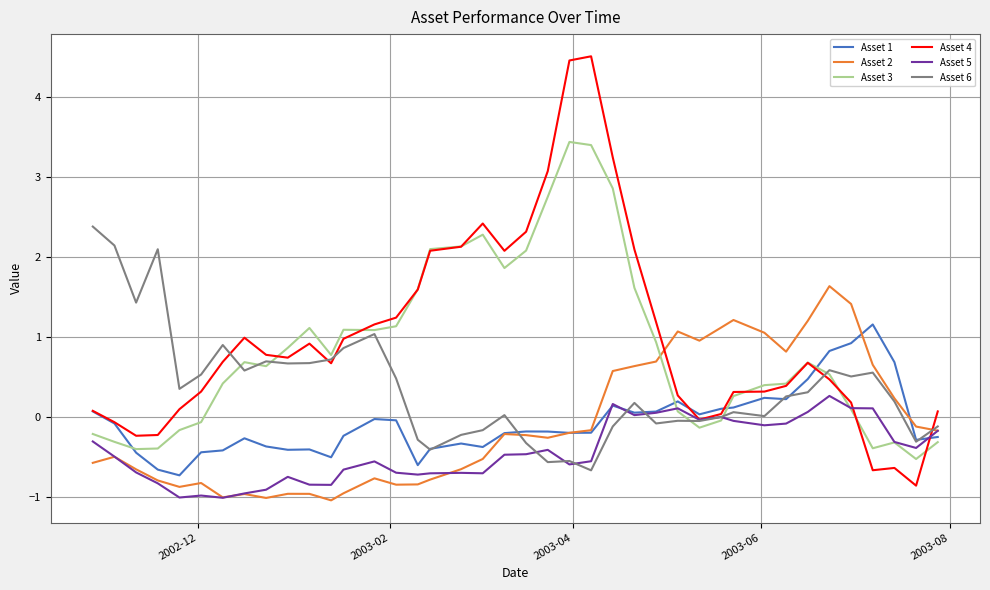

What is the maximum value shown in the chart?

4.5